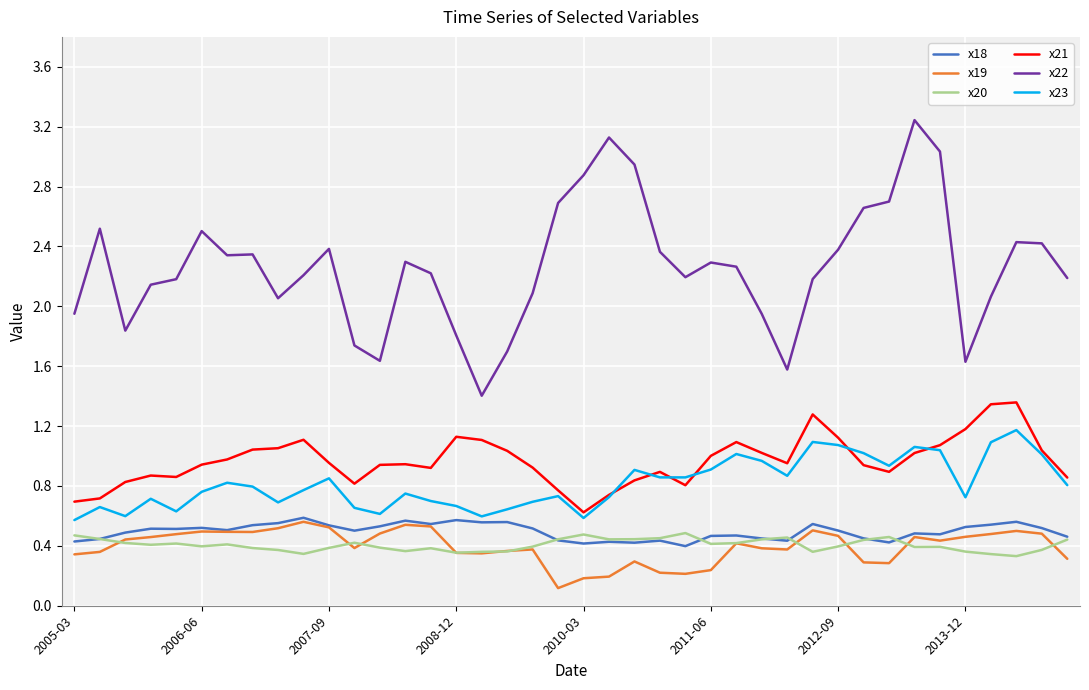

What are all the series names shown in the legend?

x18, x19, x20, x21, x22, x23